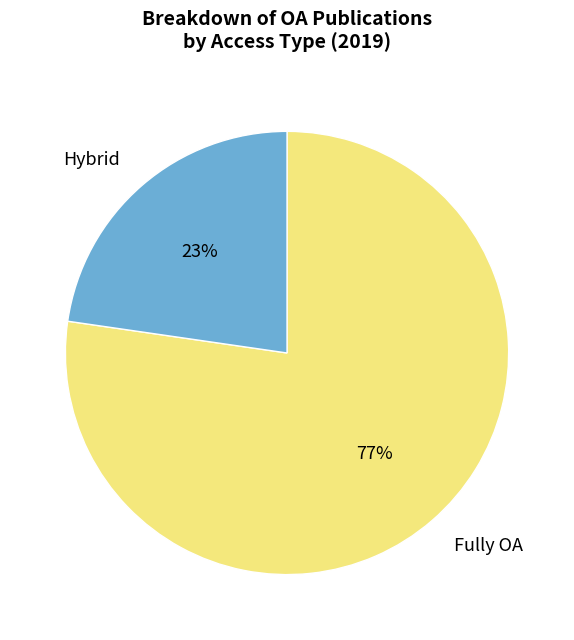

To the nearest percent, what percentage of the pie is Hybrid?

23%